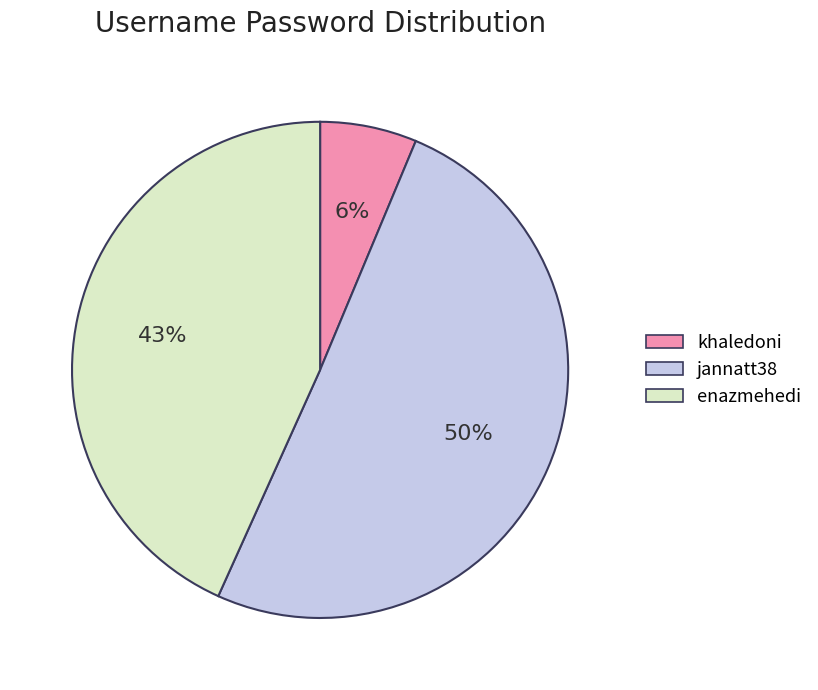

Rank the categories by value from lowest to highest.

khaledoni, enazmehedi, jannatt38